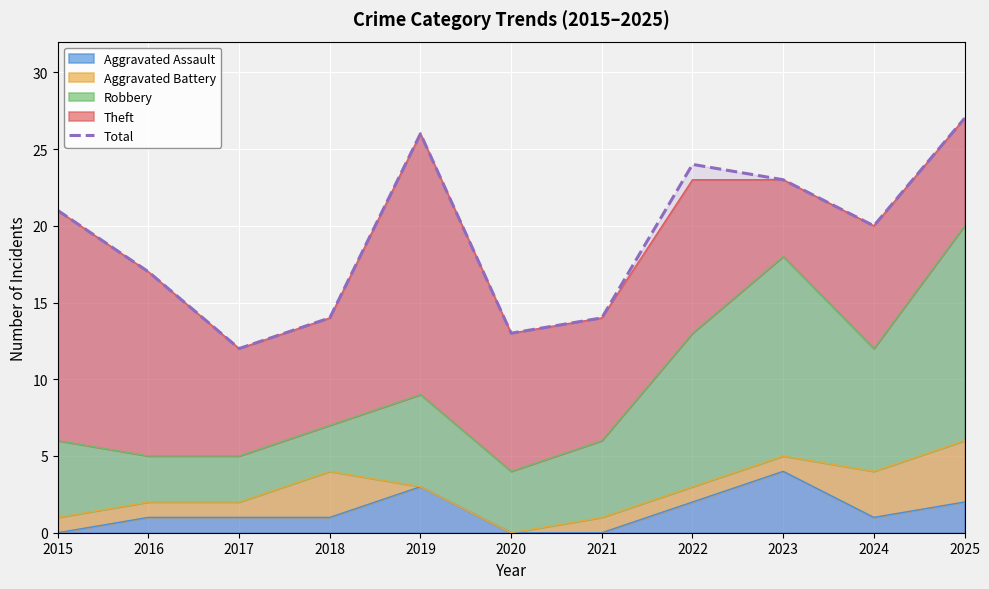

Does the chart display data point markers on the line(s)?

No